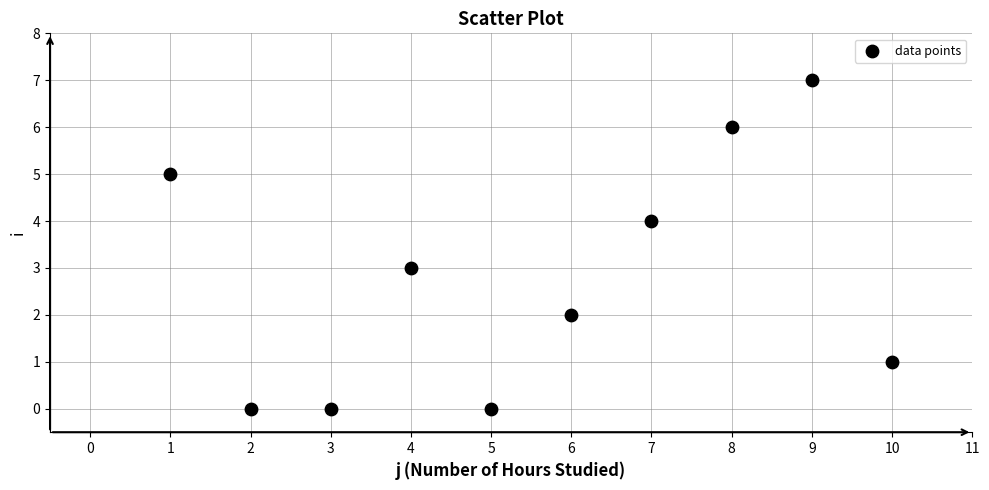

What is the range of Y values (max minus min)?

7